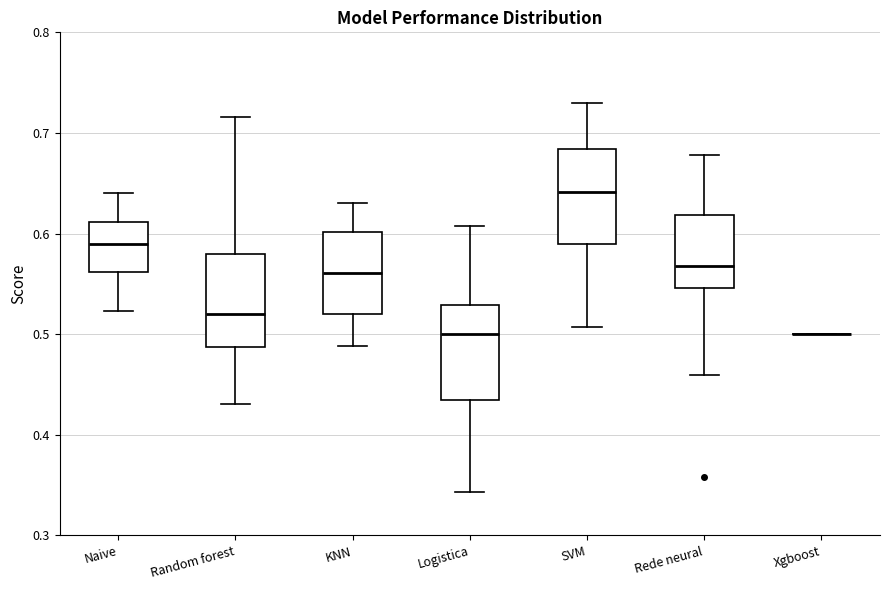

Reading left to right, transcribe this box plot: for each box, give where its median line is, the range the box spans, and where its two whiskers end, as read against the y-axis. The values are not printed on the chart, so give them approximately, as read against the axis.

Naive: median 0.59, box 0.56 to 0.61, whiskers 0.52 to 0.64
Random forest: median 0.52, box 0.49 to 0.58, whiskers 0.43 to 0.72
KNN: median 0.56, box 0.52 to 0.60, whiskers 0.49 to 0.63
Logistica: median 0.50, box 0.43 to 0.53, whiskers 0.34 to 0.61
SVM: median 0.64, box 0.59 to 0.68, whiskers 0.51 to 0.73
Rede neural: median 0.57, box 0.55 to 0.62, whiskers 0.46 to 0.68
Xgboost: box collapsed to a line at 0.50, whiskers 0.50 to 0.50